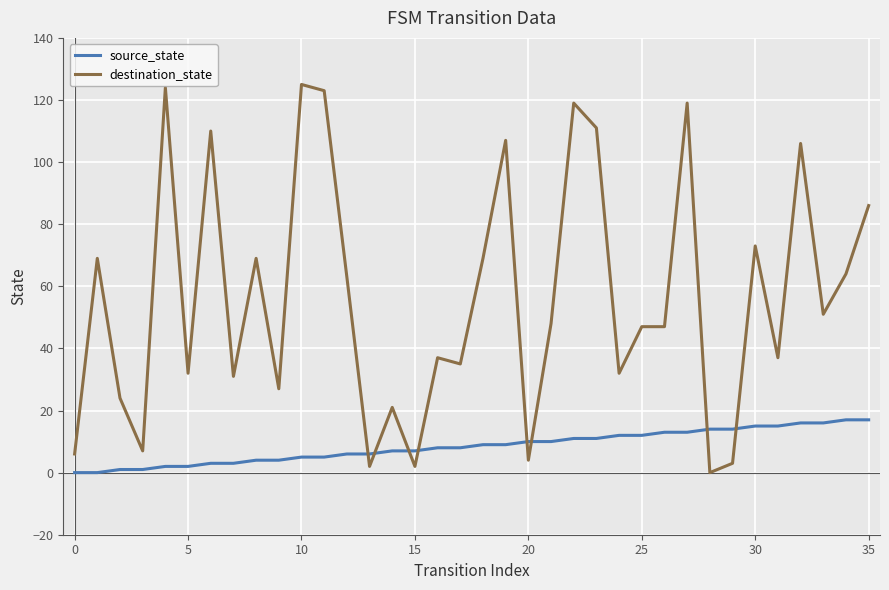

Rank the series by their maximum value, from lowest to highest.

source_state, destination_state